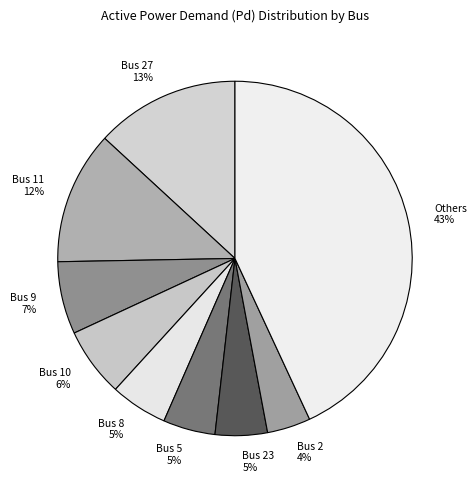

Which slice is the largest?

Others